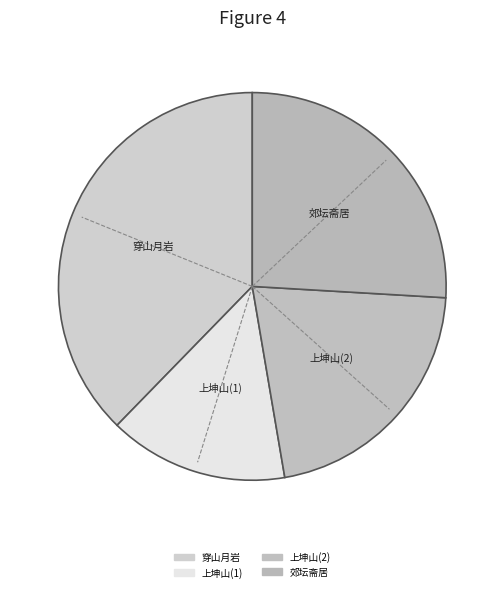

How many segments does this pie chart have?

4